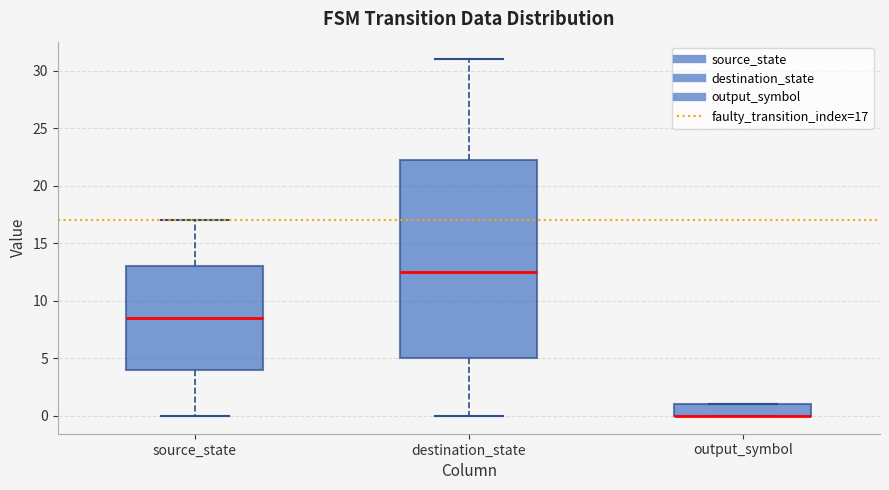

Where is the upper edge of the box for destination_state on the y-axis? The values are not printed on the chart, so give them approximately, as read against the axis.

22.5